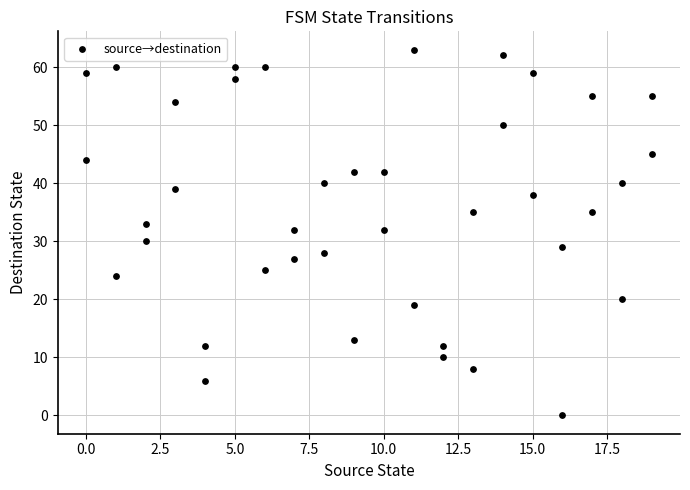

What is the range of Y values (max minus min)?

63